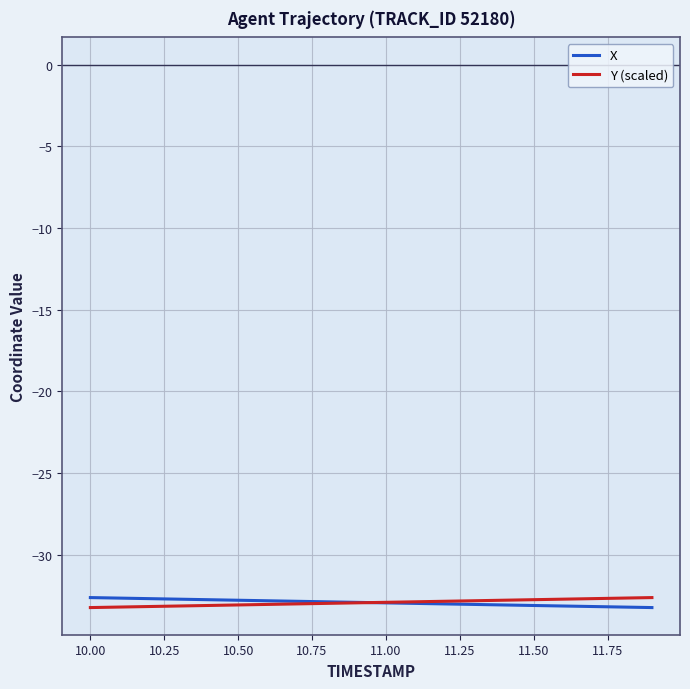

What is the maximum value for Y (scaled)?

-32.6